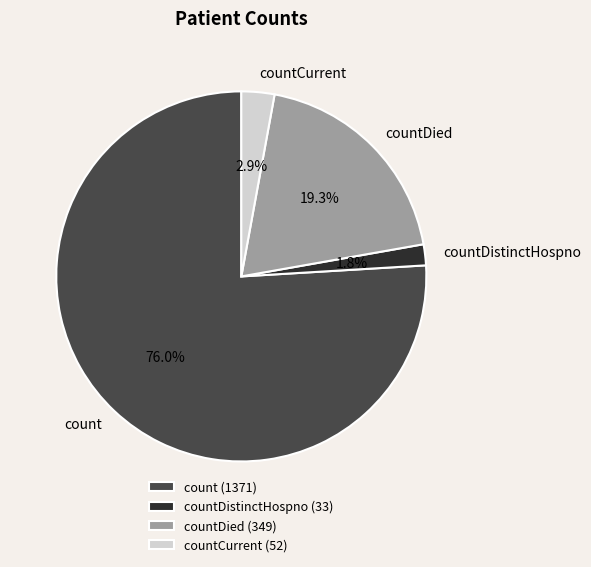

Count the number of slices in the pie.

4